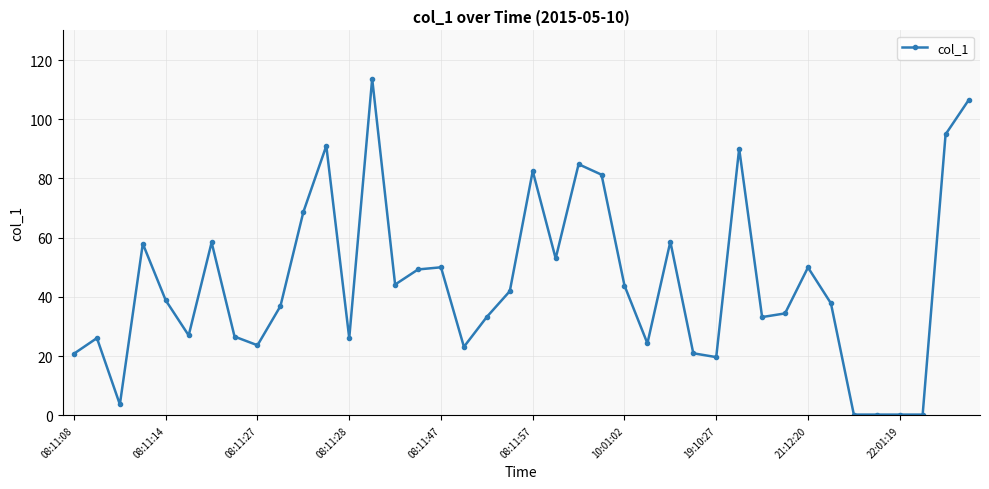

True or false: the data has more than 0 interior local peaks.

True